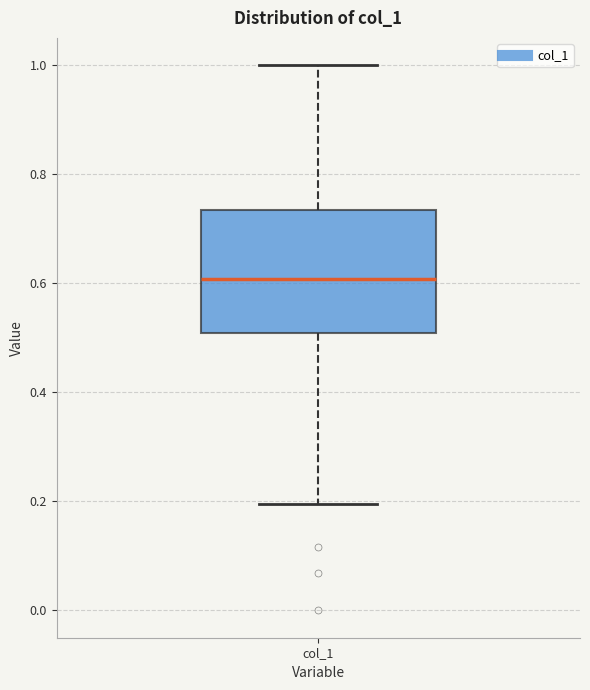

Transcribe this box plot: give where the median line is, the range the box spans, and where the two whiskers end, as read against the y-axis. The values are not printed on the chart, so give them approximately, as read against the axis.

median 0.60, box 0.50 to 0.74, whiskers 0.20 to 1.00